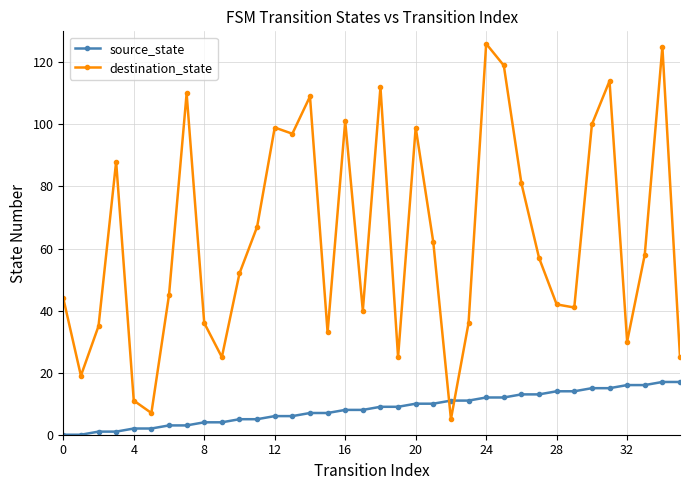

What is the sum of all source_state values?

306